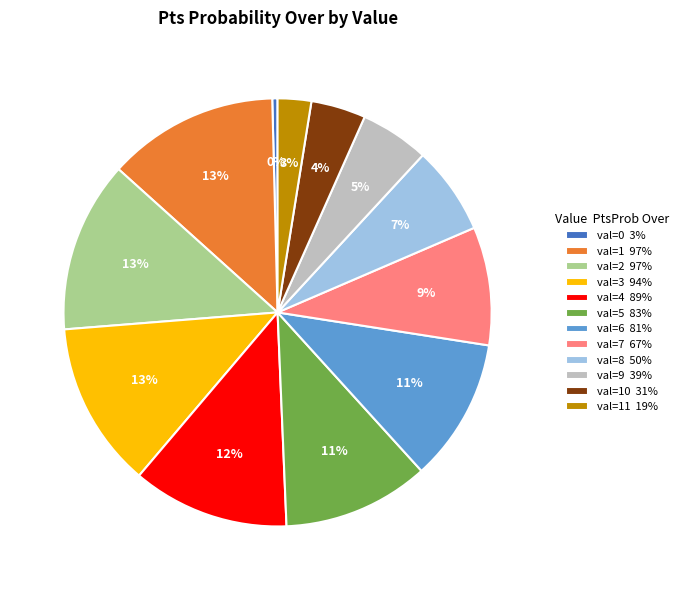

Is it true that val=5 83% is 1% of the pie?

False